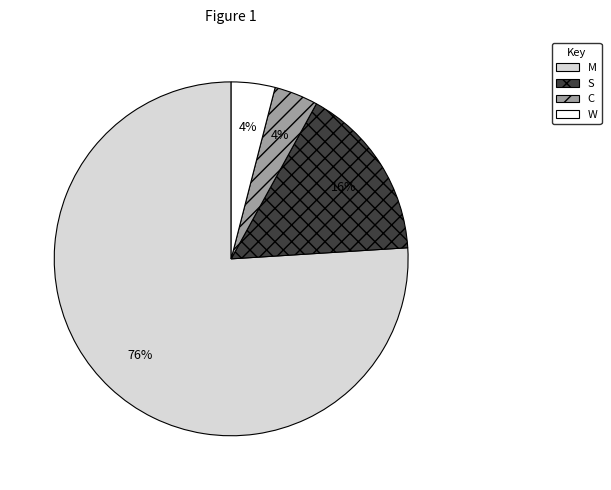

Count the number of slices in the pie.

4